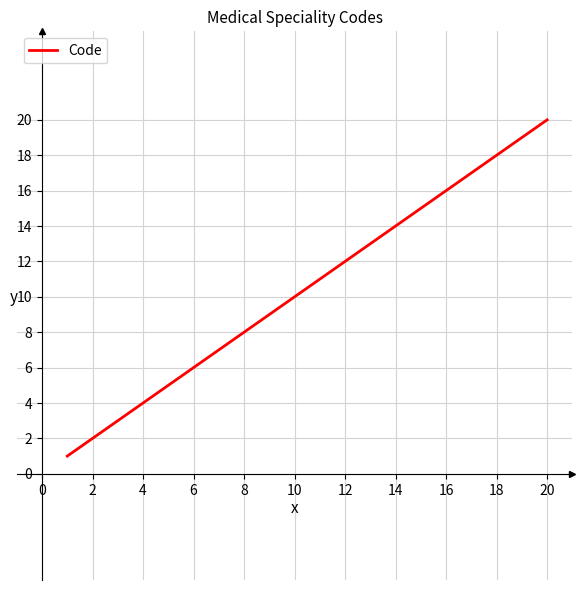

What is the maximum value shown in the chart?

20